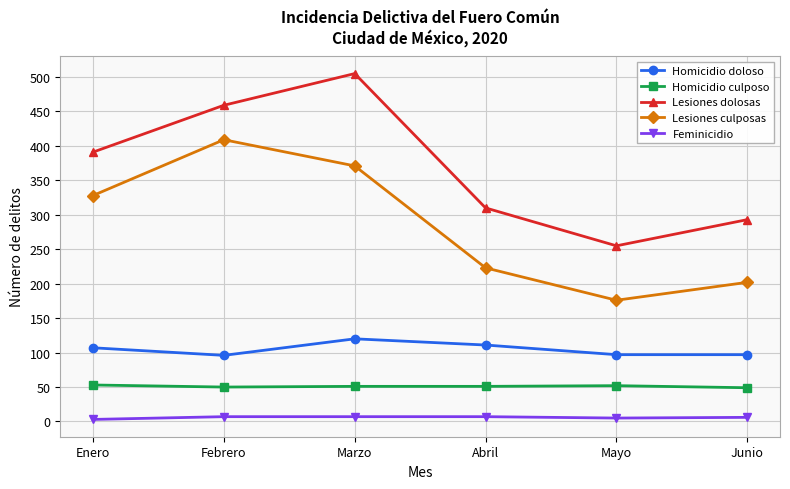

Rank the series at Enero from highest to lowest value.

Lesiones dolosas, Lesiones culposas, Homicidio doloso, Homicidio culposo, Feminicidio